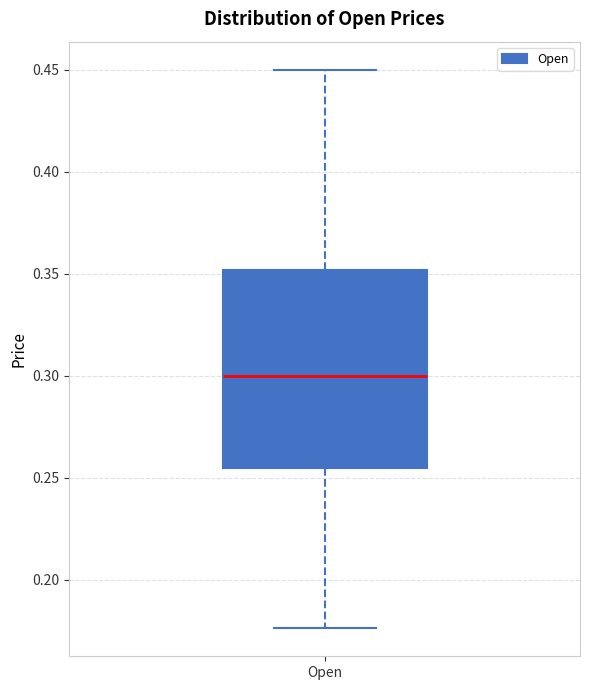

Read this box plot against the y-axis: the position of the median line, the range covered by the box, and the ends of both whiskers. The values are not printed on the chart, so give them approximately, as read against the axis.

median 0.300, box 0.255 to 0.350, whiskers 0.175 to 0.450